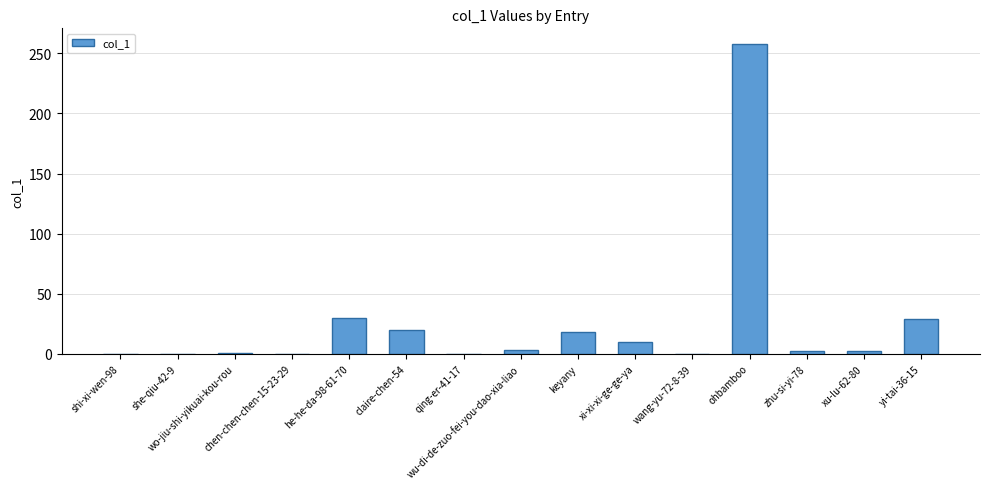

What is the sum of all values?

373